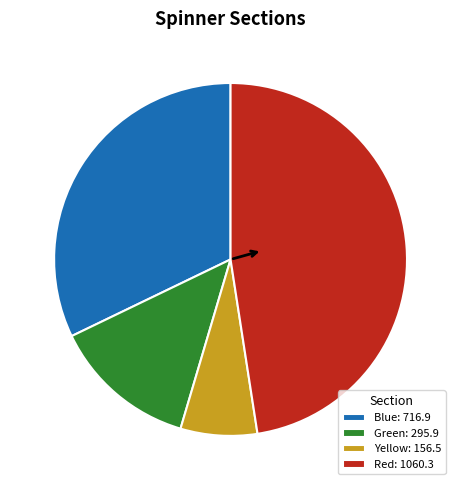

The Red slice represents 48% of the pie. True or false?

True